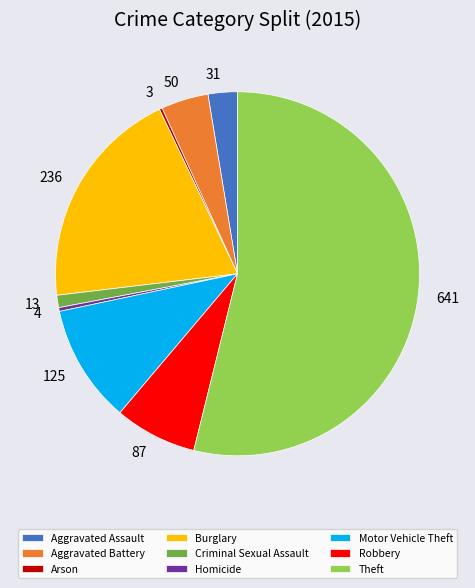

Is 641 the majority of the pie?

Yes